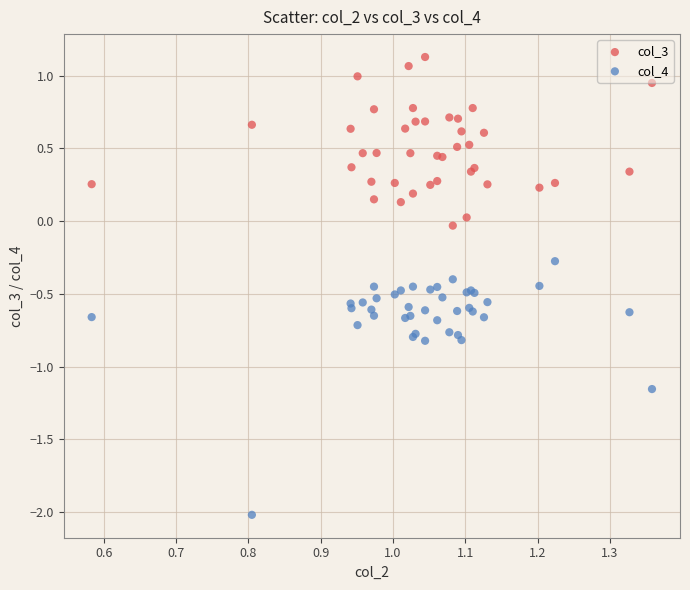

Which series contains the lowest Y value?

col_4